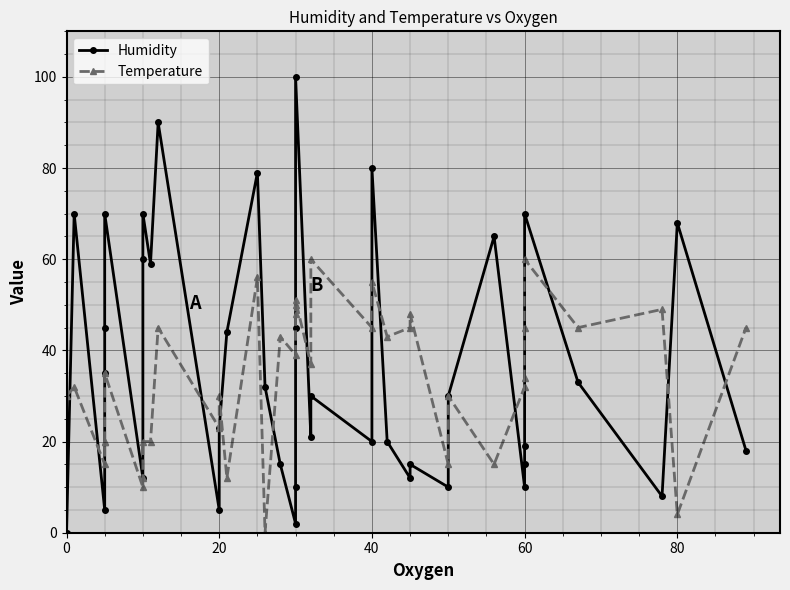

The value of Temperature at 20 is 41. True or false?

False